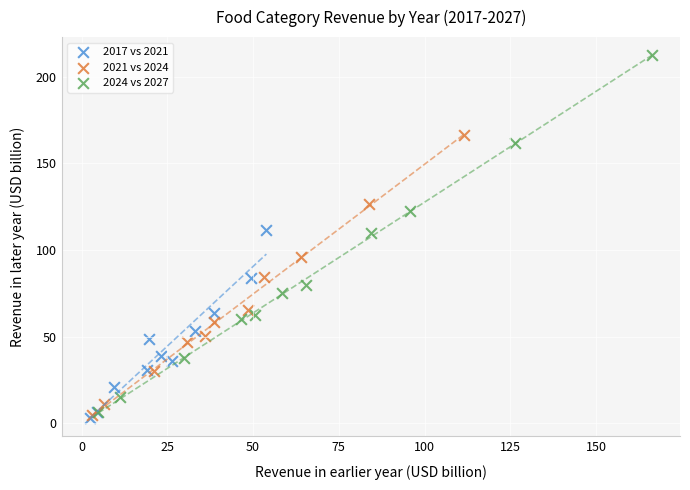

What are all the series names shown in the legend?

2017 vs 2021, 2021 vs 2024, 2024 vs 2027